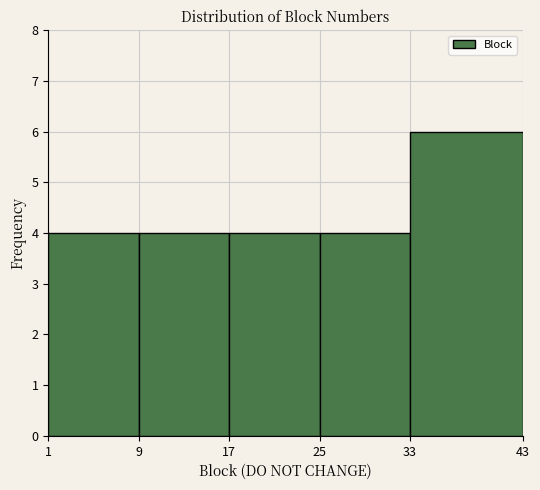

Which range on the x-axis has the tallest bar?

33 to 43